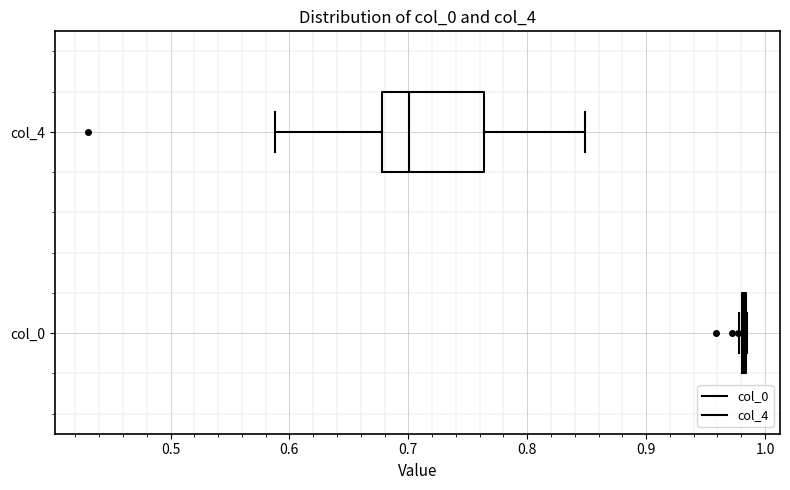

Which box is the widest, from its left edge to its right edge?

col_4